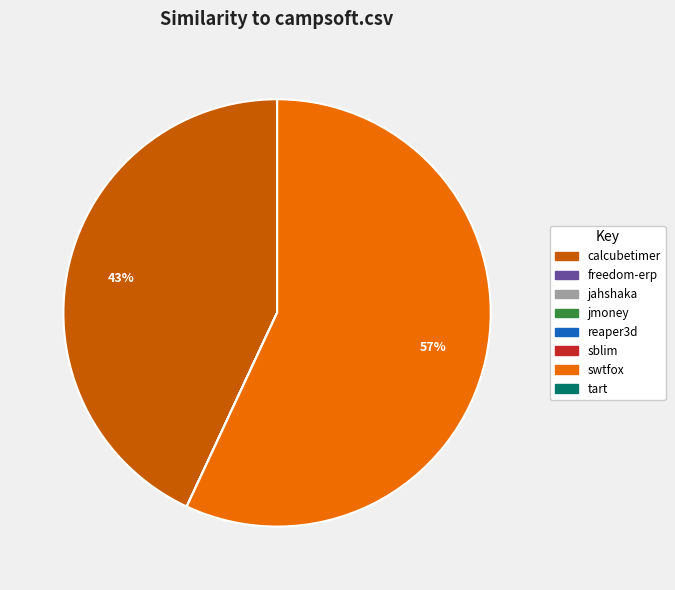

Is there a majority slice in this chart?

Yes